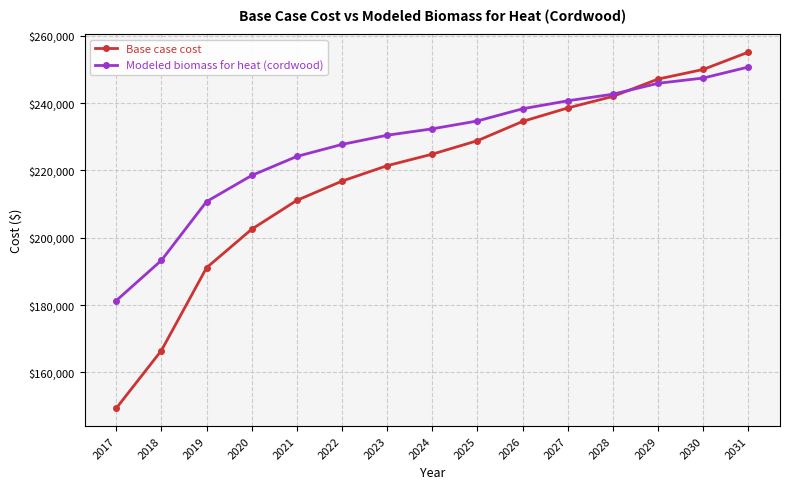

True or false: Modeled biomass for heat (cordwood) and Base case cost intersect in this chart.

True